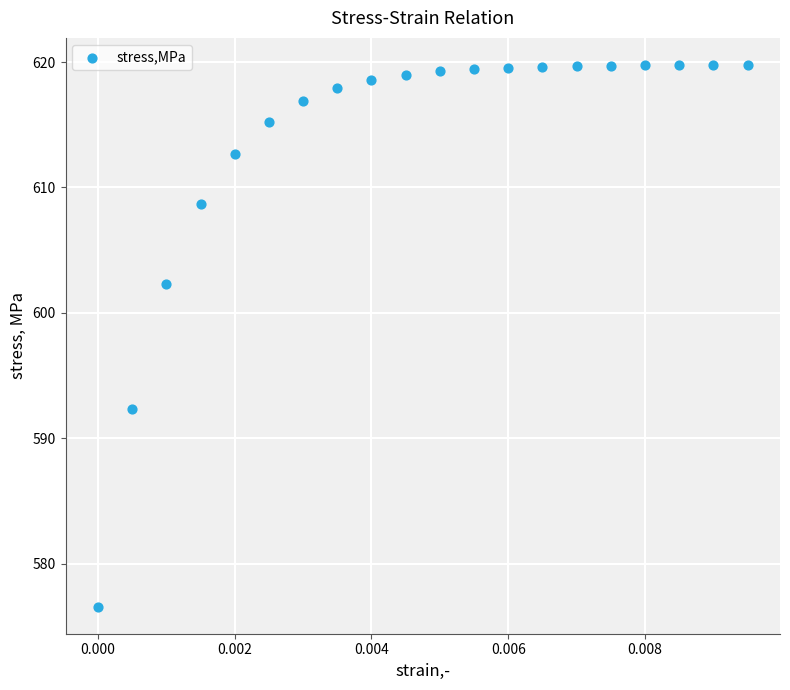

What Y value in the scatter plot is closest to 598?

602.3